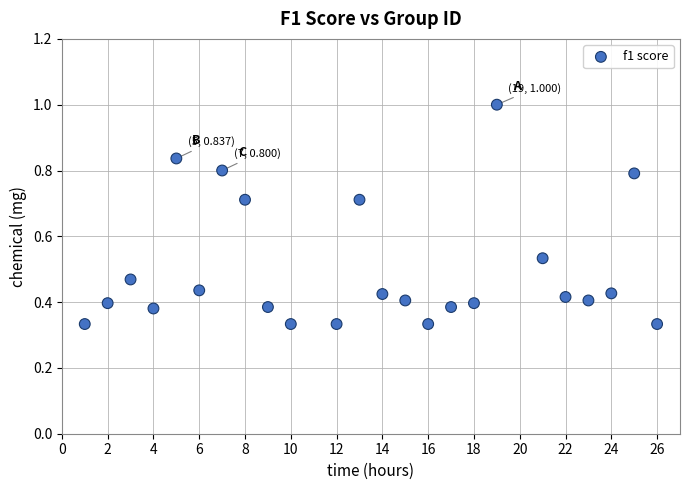

What is the range of X values (max minus min)?

25.0